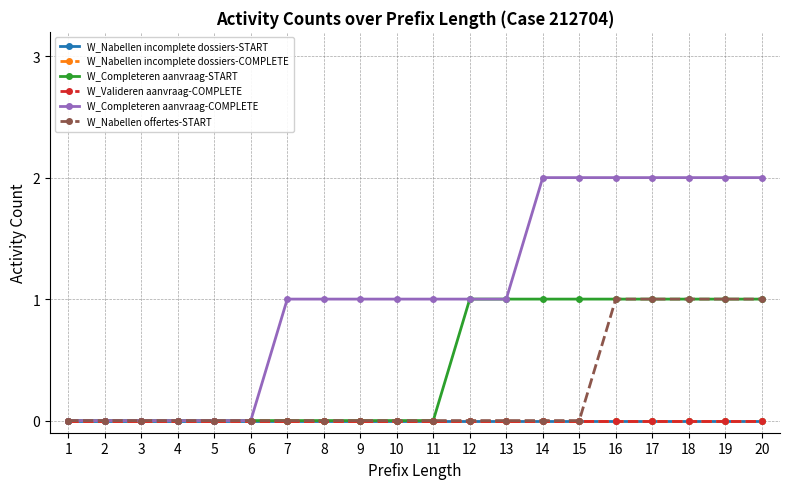

What is the maximum value shown in the chart?

2